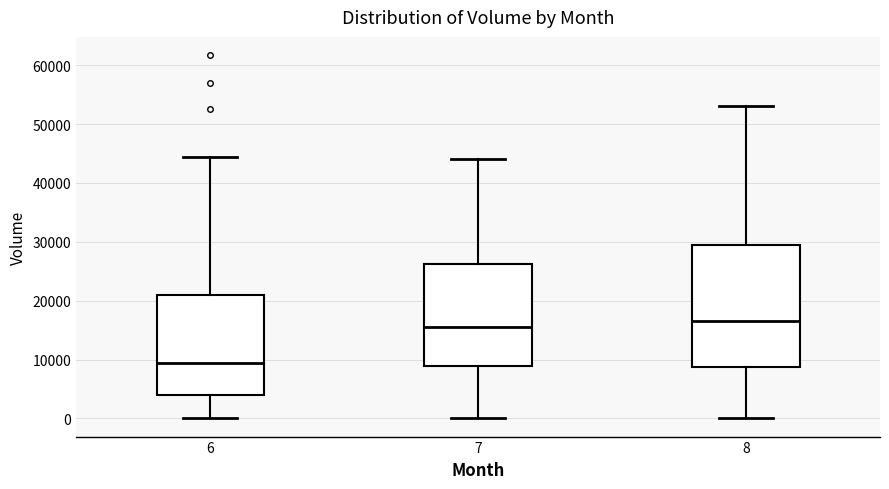

Which box's median line is the highest?

8